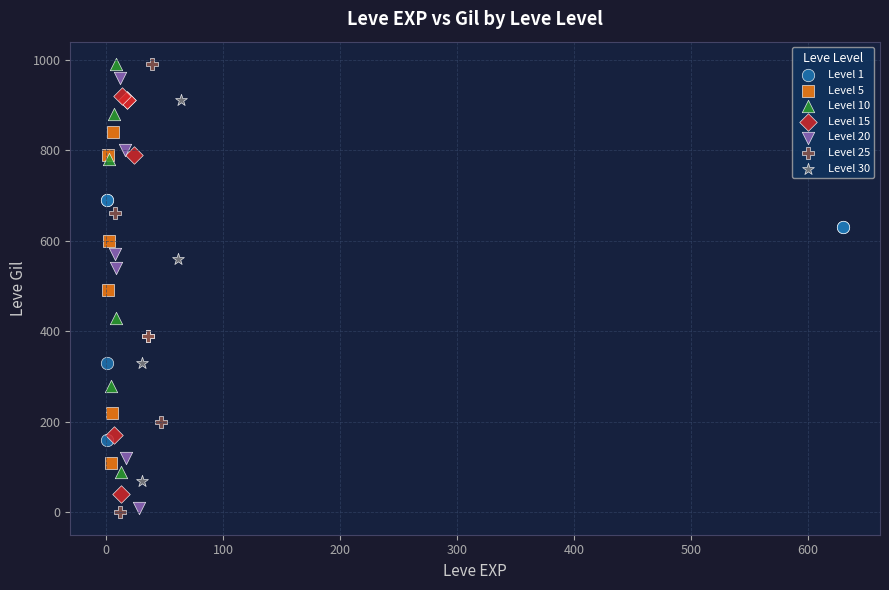

What are all the series names shown in the legend?

Level 1, Level 5, Level 10, Level 15, Level 20, Level 25, Level 30